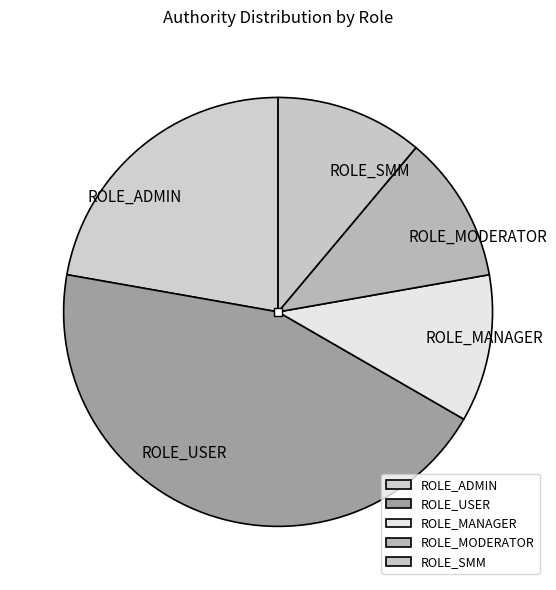

How many segments does this pie chart have?

5